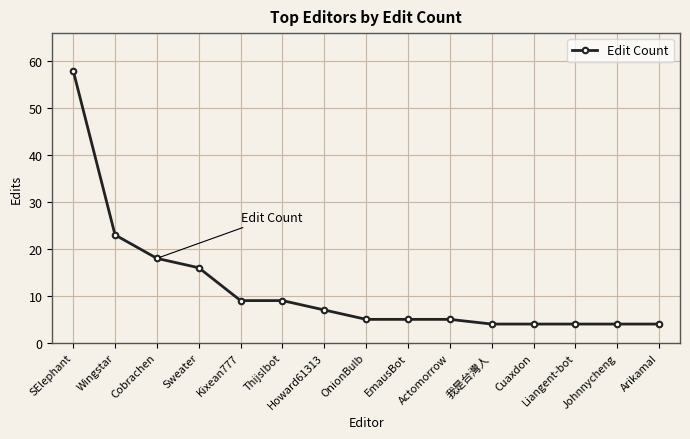

Reading left to right, extract all data points from this chart.

SElephant=58	Wingstar=23	Cobrachen=18	Sweater=16	Kixean777=9	Thijs!bot=9	Howard61313=7	OnionBulb=5	EmausBot=5	Actomorrow=5	我是台灣人=4	Cuaxdon=4	Liangent-bot=4	Johnnycheng=4	ArikamaI=4